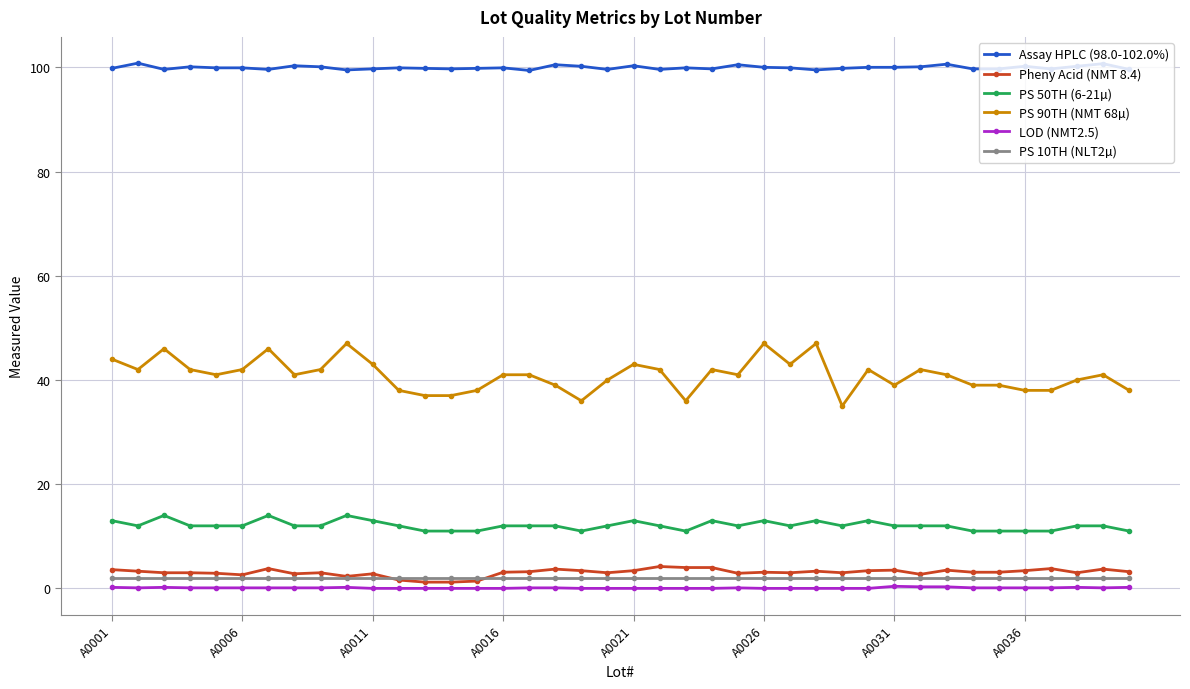

True or false: PS 90TH (NMT 68µ) has more than 0 interior local peaks.

True